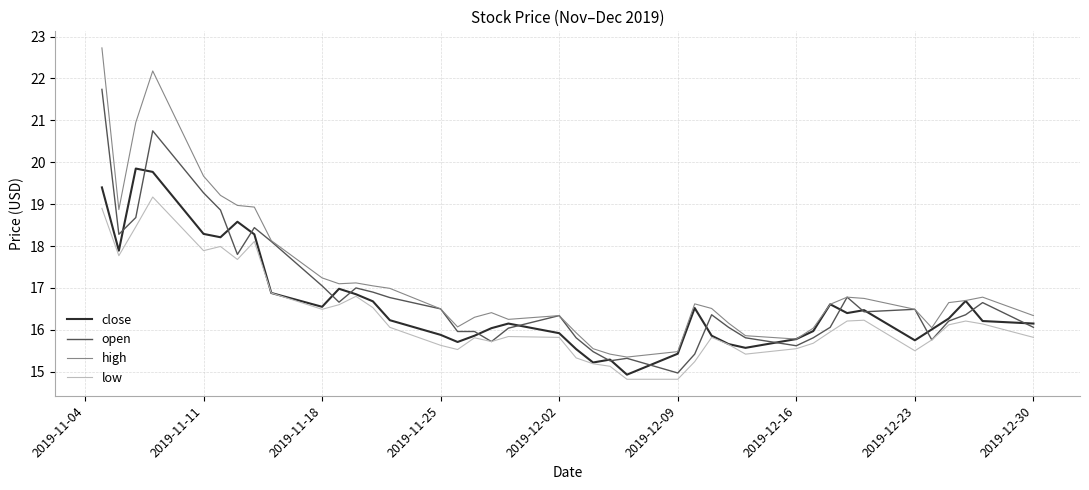

List the series in order of their peak value, highest first.

high, open, close, low